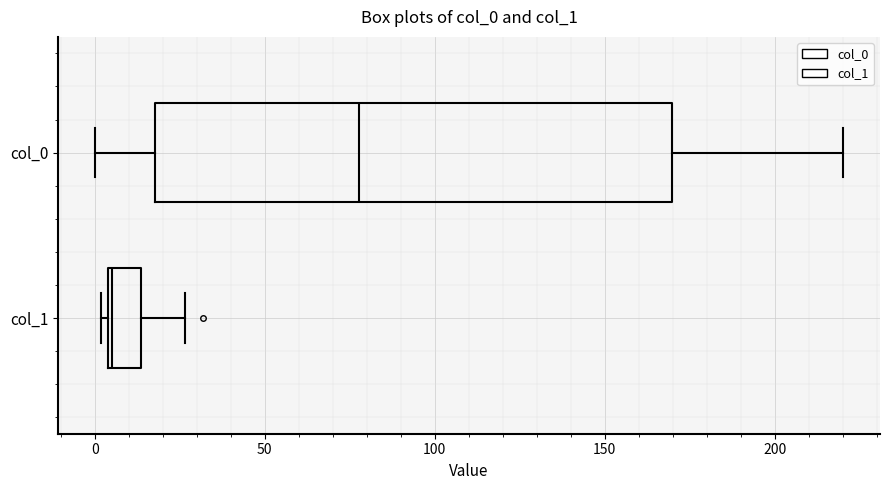

Reading bottom to top, read every box against the x-axis: the position of its median line, the range the box covers, and the ends of its whiskers. The values are not printed on the chart, so give them approximately, as read against the axis.

col_1: median 5, box 5 to 15, whiskers 0 to 25
col_0: median 80, box 20 to 170, whiskers 0 to 220